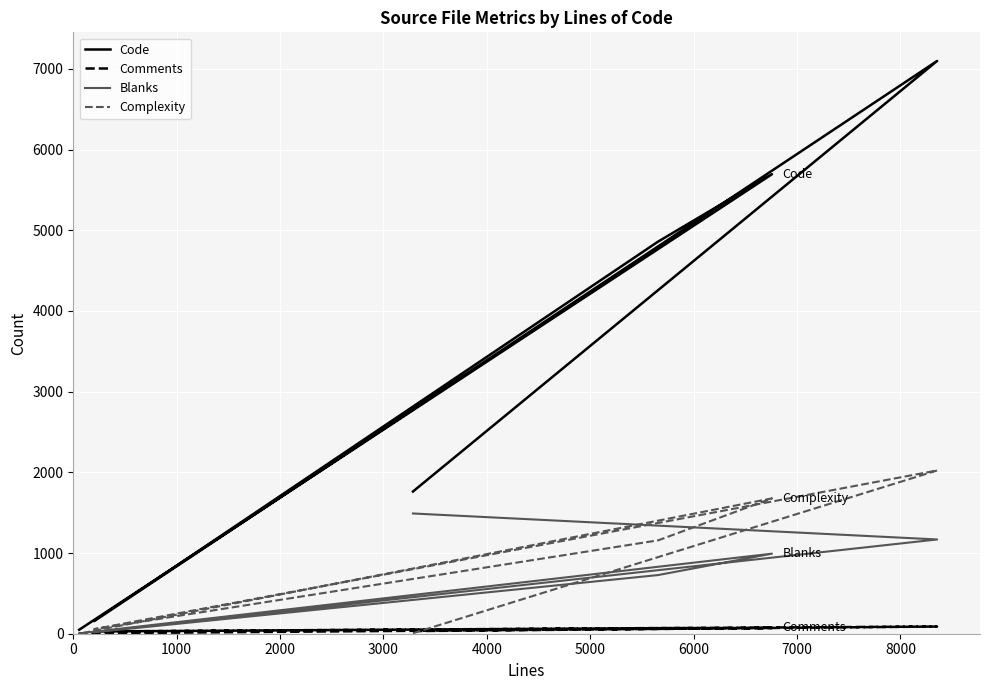

How many lines are shown in the chart?

4